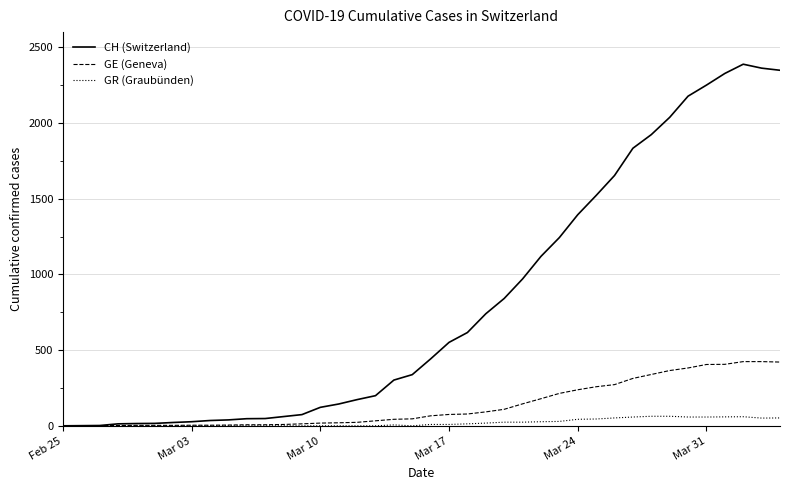

What is the sum of all CH (Switzerland) values?

32413